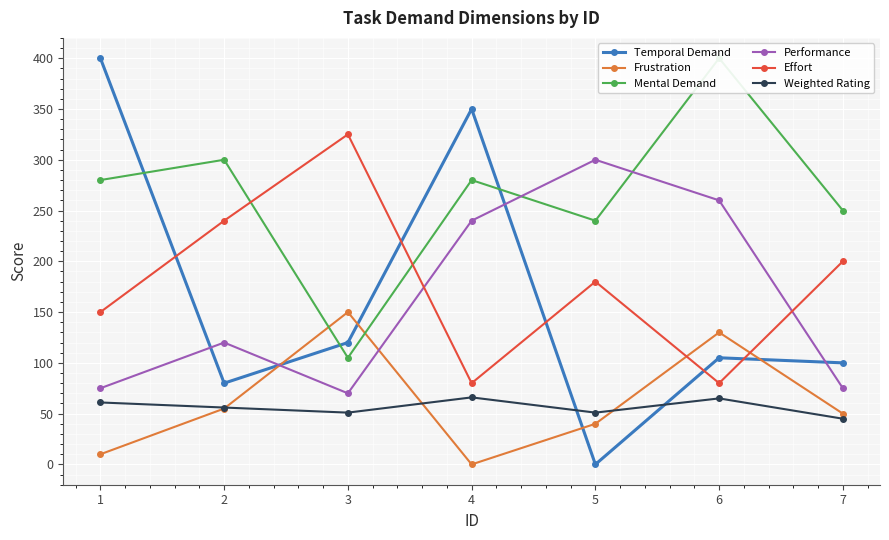

How many data points in Temporal Demand are above 105?

3